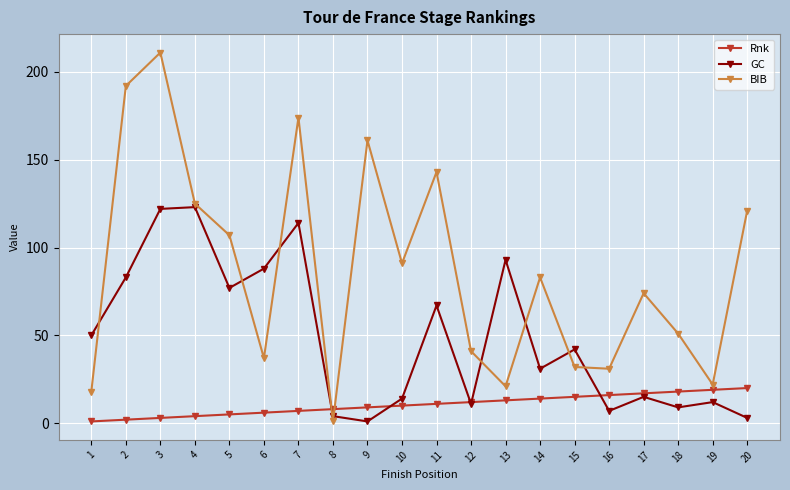

Which series has the largest range (max minus min)?

BIB